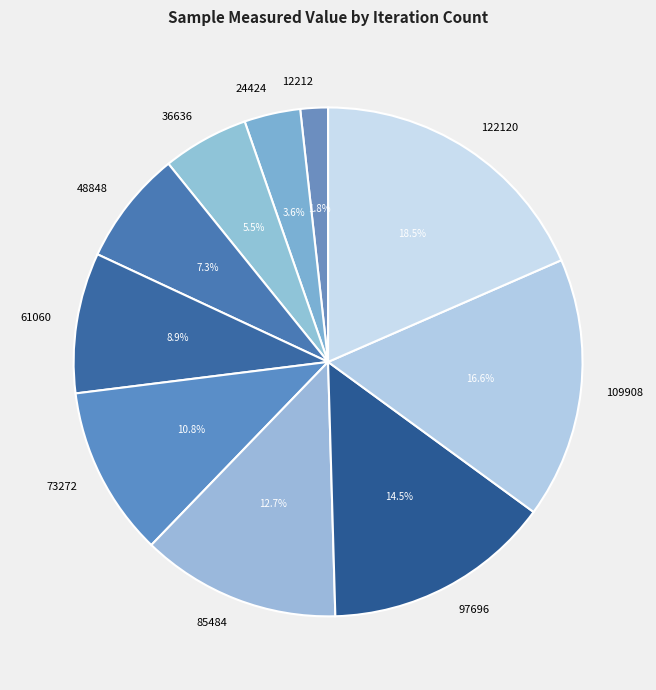

What is the largest slice in the pie chart?

122120